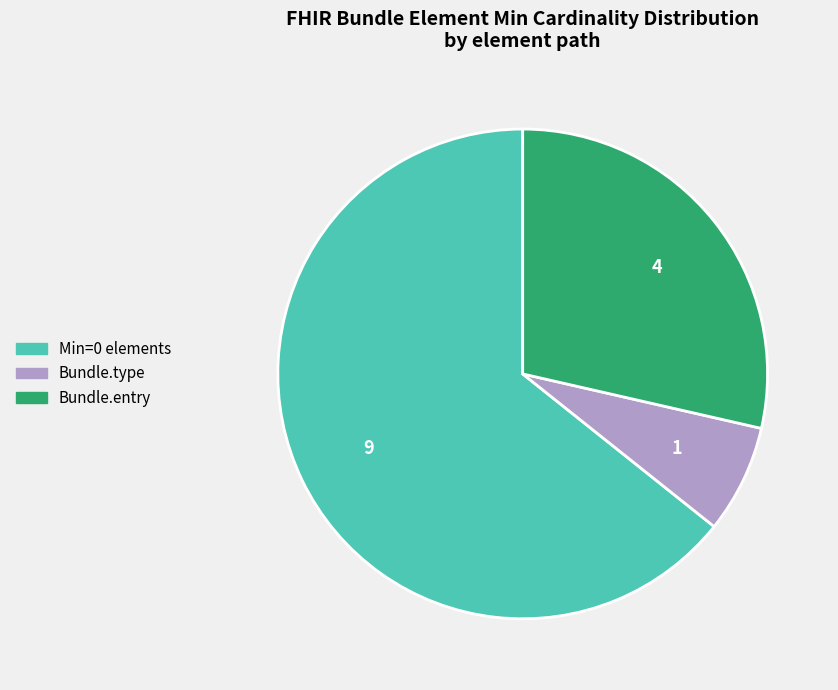

Count the number of slices in the pie.

3